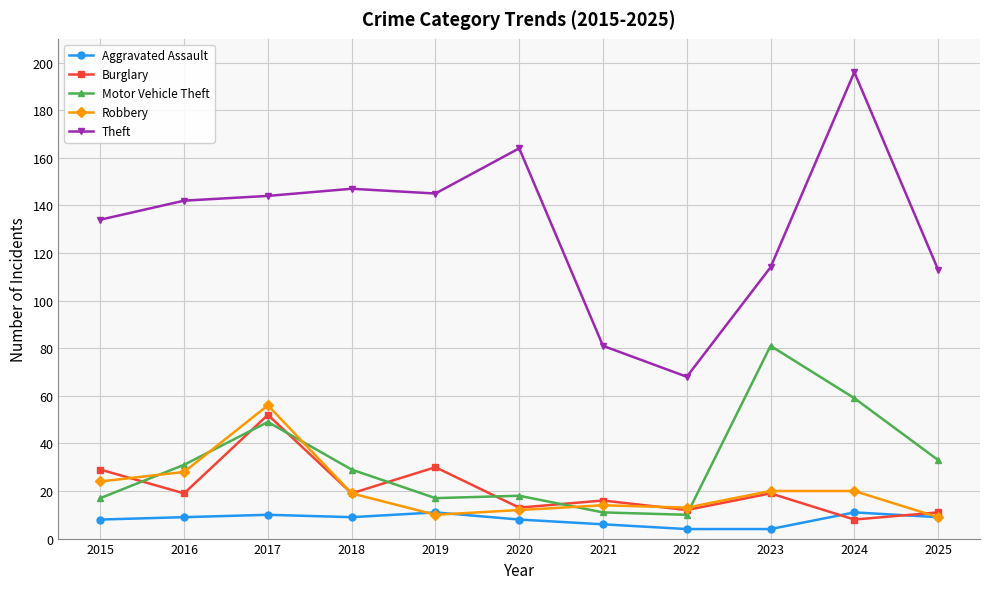

Reading left to right, transcribe all the data shown in this chart.

Aggravated Assault: 2015=8	2016=9	2017=10	2018=9	2019=11	2020=8	2021=6	2022=4	2023=4	2024=11	2025=9
Burglary: 2015=29	2016=19	2017=52	2018=19	2019=30	2020=13	2021=16	2022=12	2023=19	2024=8	2025=11
Motor Vehicle Theft: 2015=17	2016=31	2017=49	2018=29	2019=17	2020=18	2021=11	2022=10	2023=81	2024=59	2025=33
Robbery: 2015=24	2016=28	2017=56	2018=19	2019=10	2020=12	2021=14	2022=13	2023=20	2024=20	2025=9
Theft: 2015=134	2016=142	2017=144	2018=147	2019=145	2020=164	2021=81	2022=68	2023=114	2024=196	2025=113